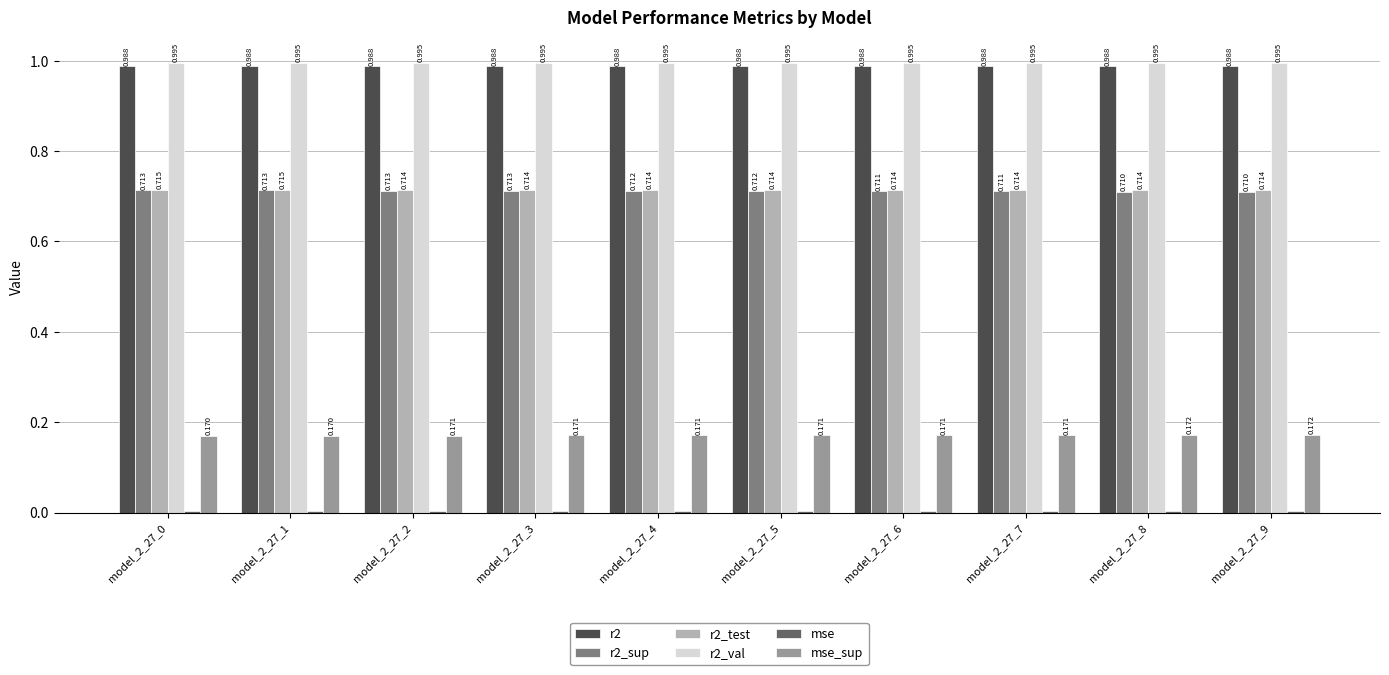

Between model_2_27_6 and model_2_27_4, which is larger?

model_2_27_6